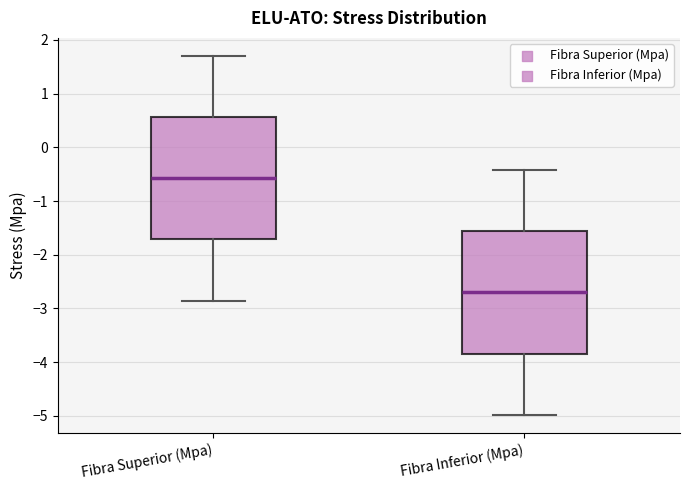

Where does the upper whisker of the box for Fibra Inferior (Mpa) end on the y-axis? The values are not printed on the chart, so give them approximately, as read against the axis.

-0.4